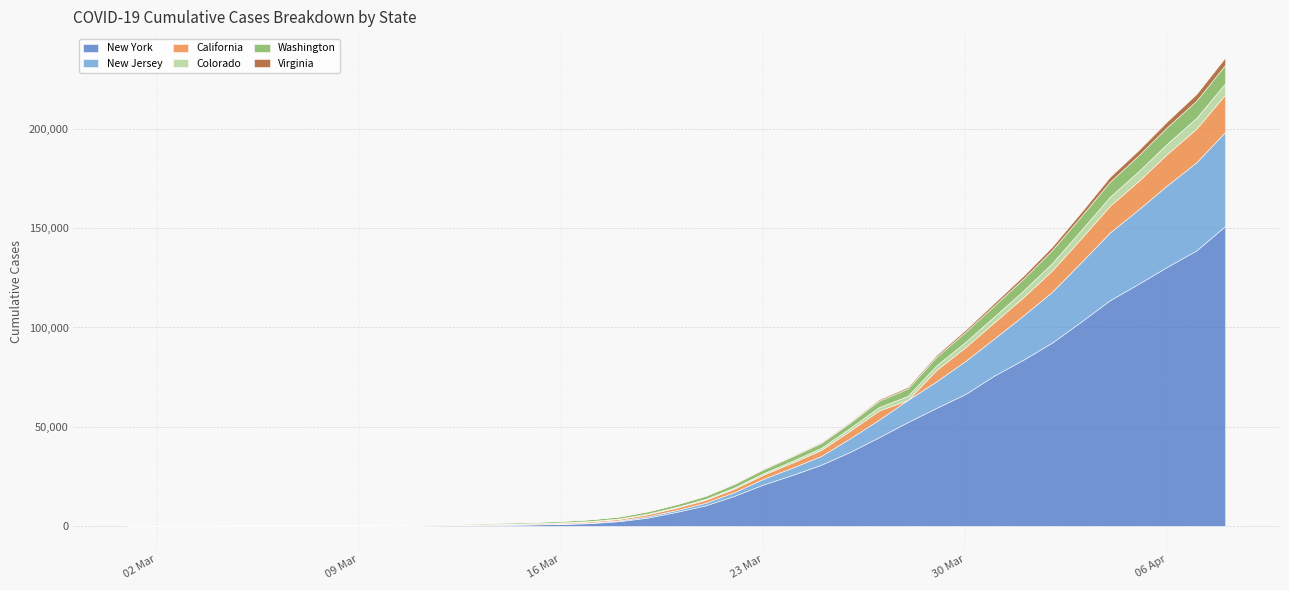

What is the maximum value shown in the chart?

151171